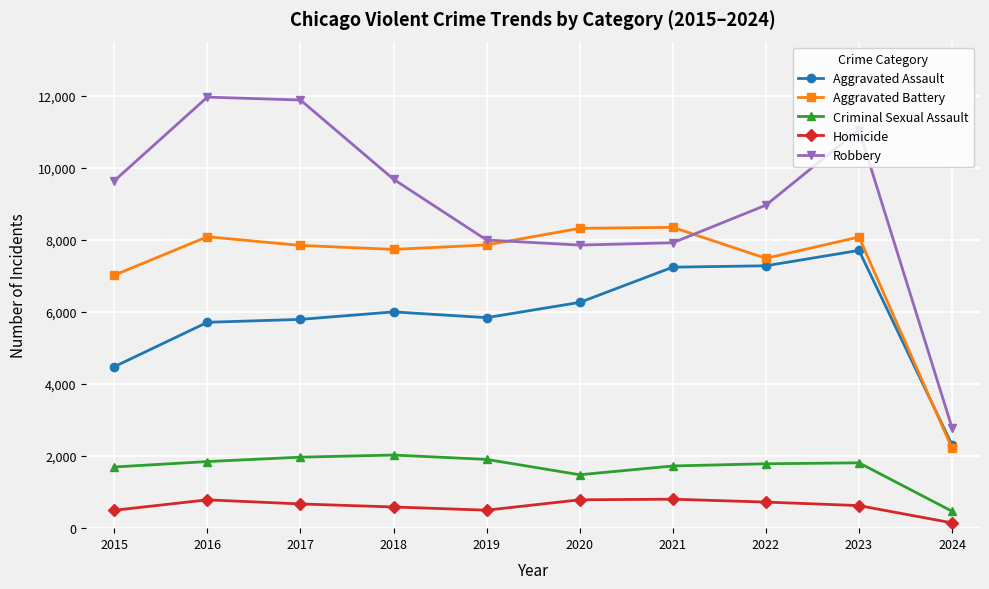

What is the lowest value of the Criminal Sexual Assault series?

469